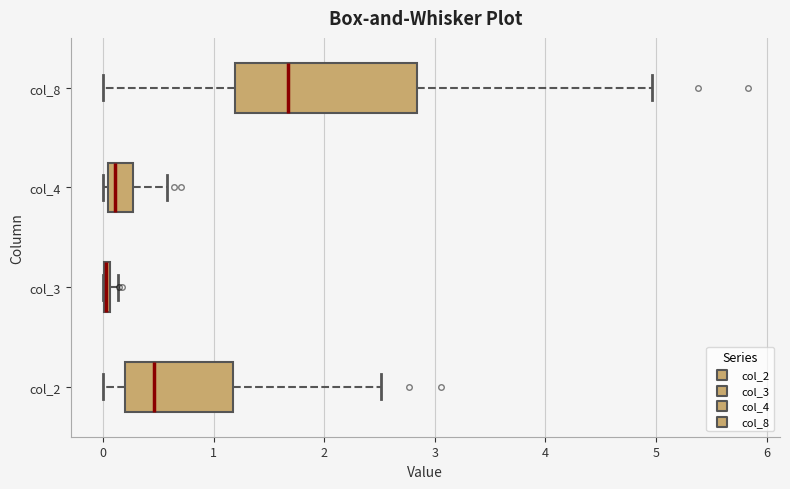

Where is the right edge of the box for col_3 on the x-axis? The values are not printed on the chart, so give them approximately, as read against the axis.

0.1